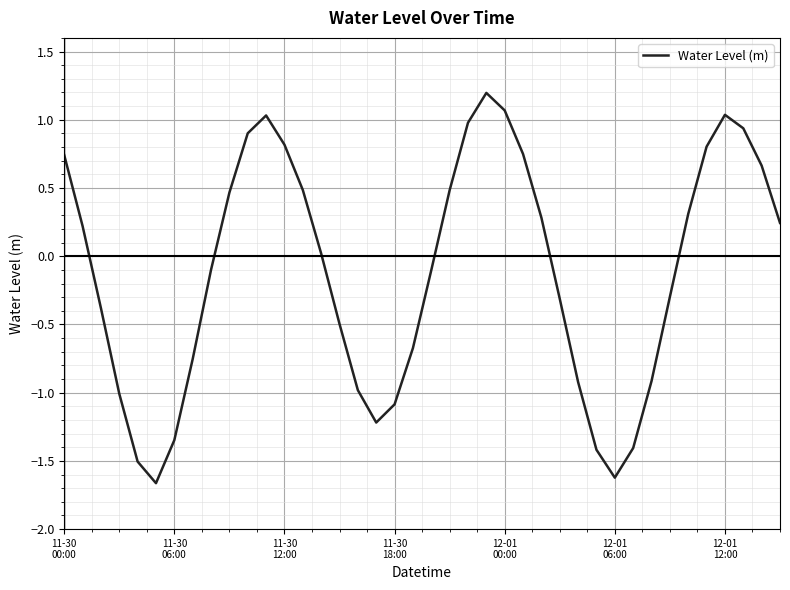

What is the greatest value displayed?

1.2